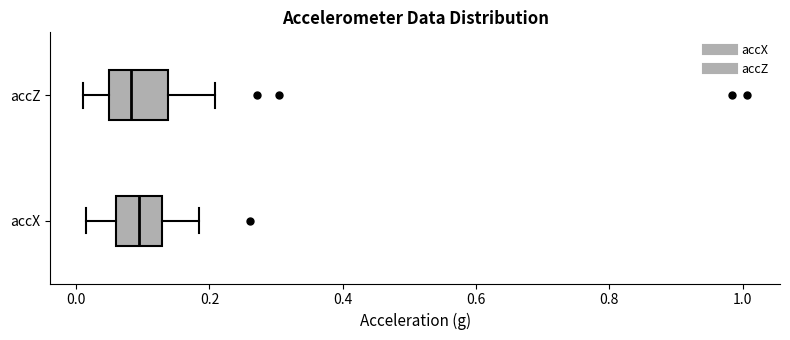

Where does the right whisker of the box for accZ end on the x-axis? The values are not printed on the chart, so give them approximately, as read against the axis.

0.20